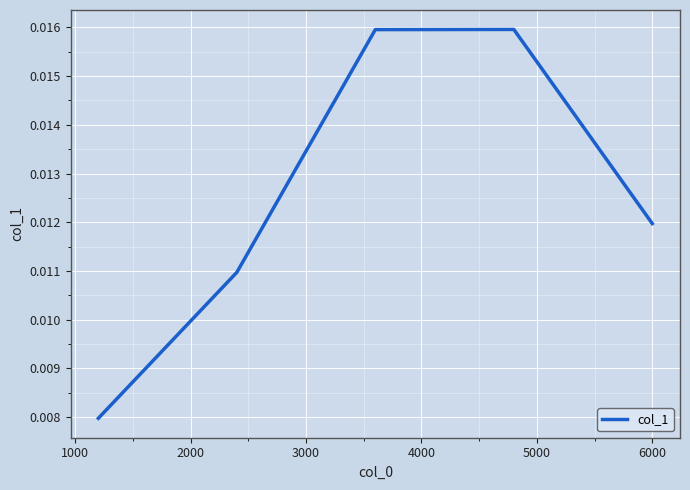

How many interior local peaks (higher than both neighbors) does the data have?

1